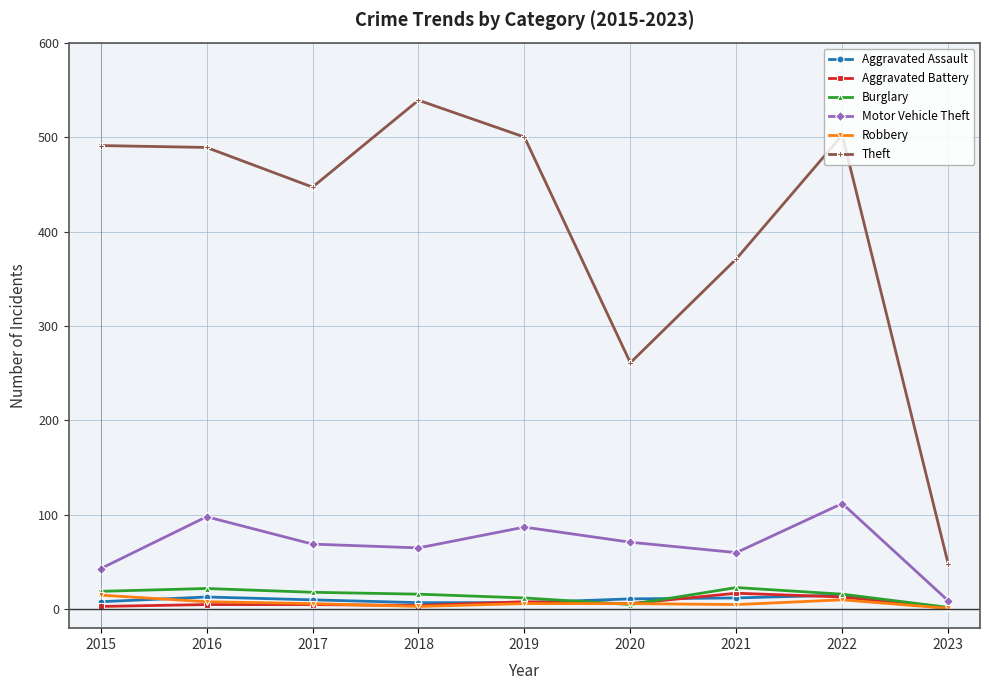

Is it true that Motor Vehicle Theft equals 87 at 2019?

True